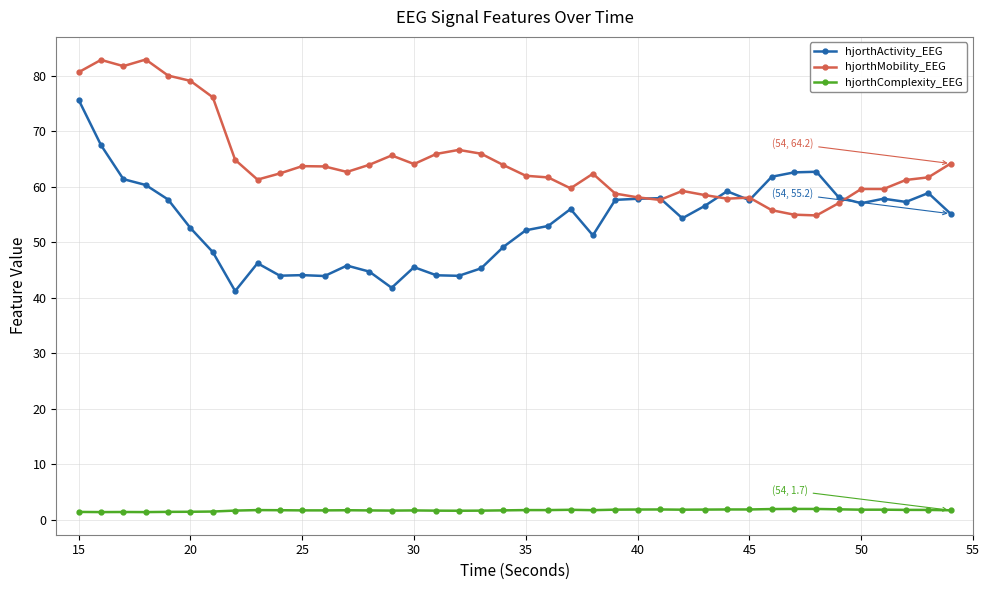

In hjorthComplexity_EEG, how many points are lower than both neighbors (excluding endpoints)?

9